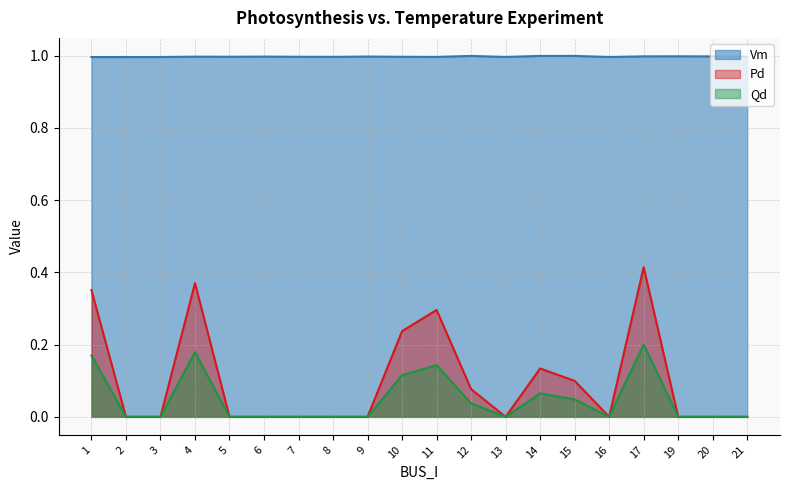

Where is the first local maximum for Pd?

4